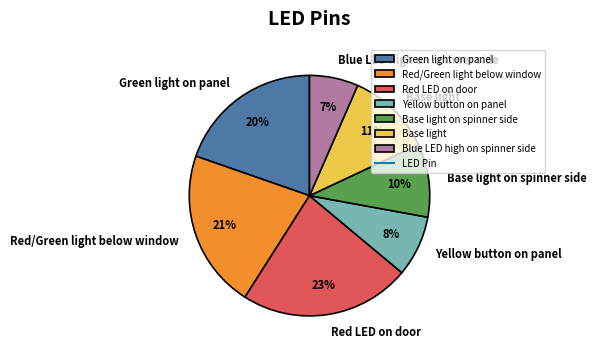

To the nearest percent, what is the combined percentage of Base light on spinner side and Red/Green light below window?

31%